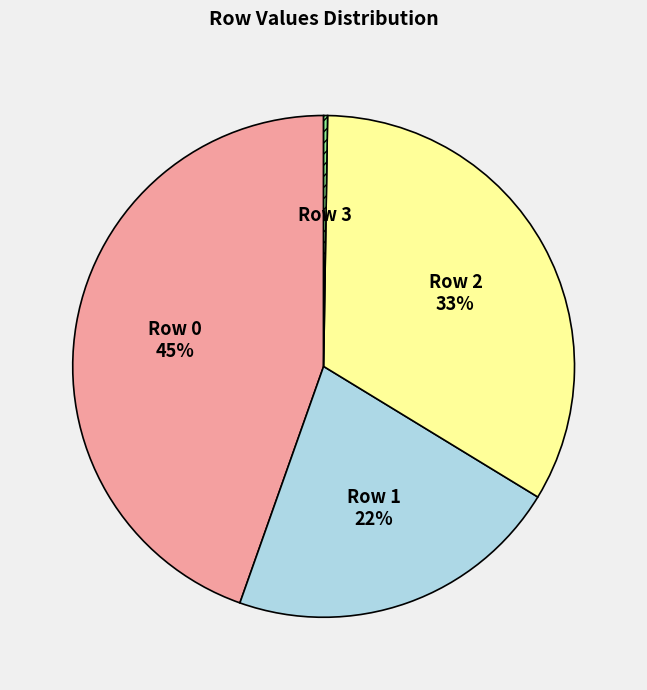

To the nearest percent, what is the average slice percentage?

25%